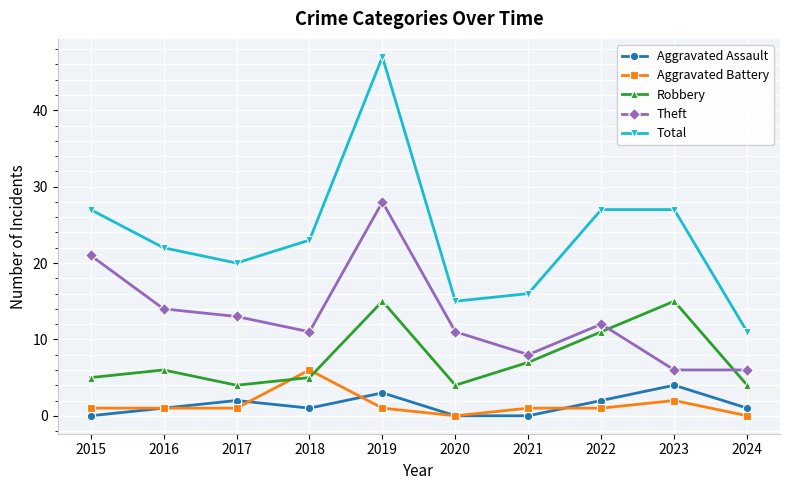

What is the difference between the maximum and second lowest values in the Aggravated Assault series?

4